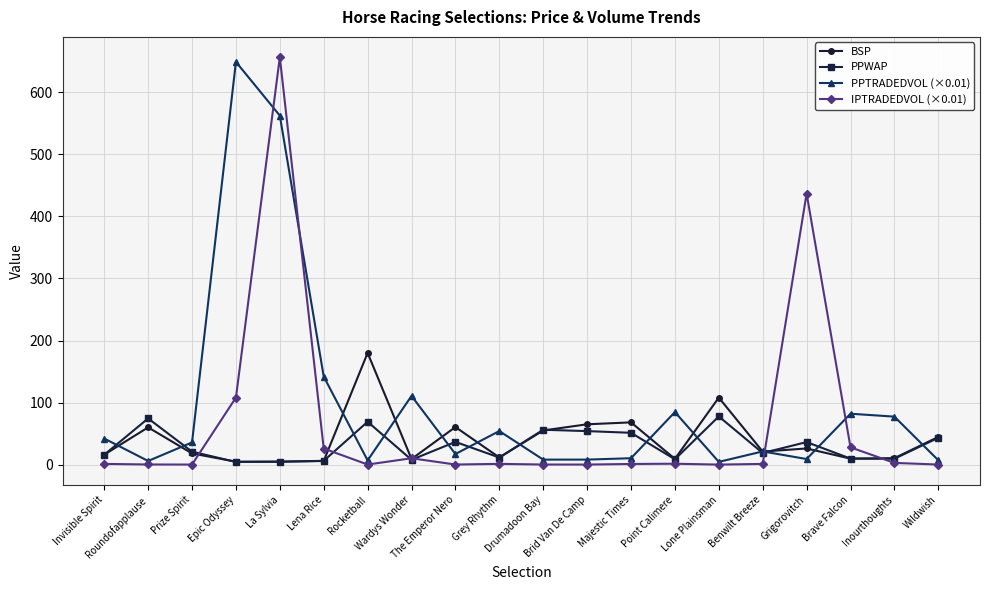

What is the average value of the IPTRADEDVOL (×0.01) series?

63.7